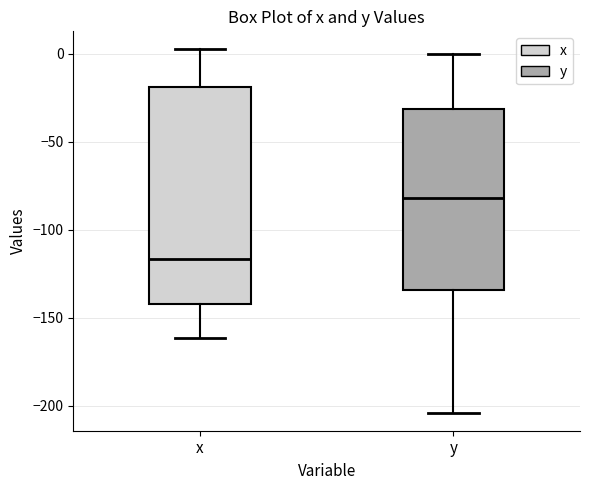

Which box has the lowest median line?

x